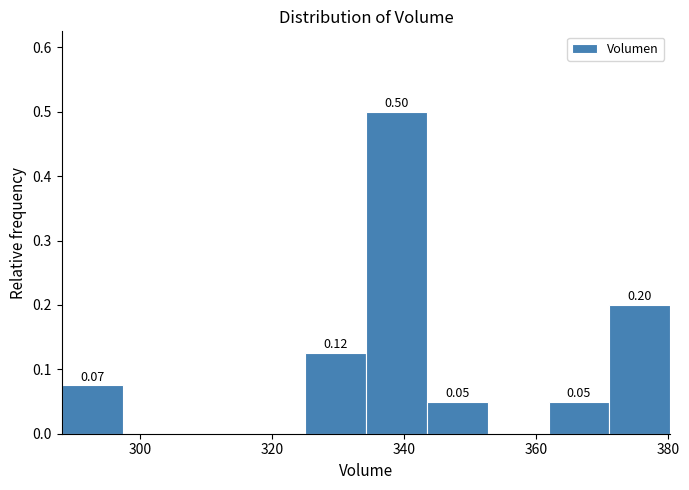

Which range on the x-axis has the tallest bar?

334 to 344